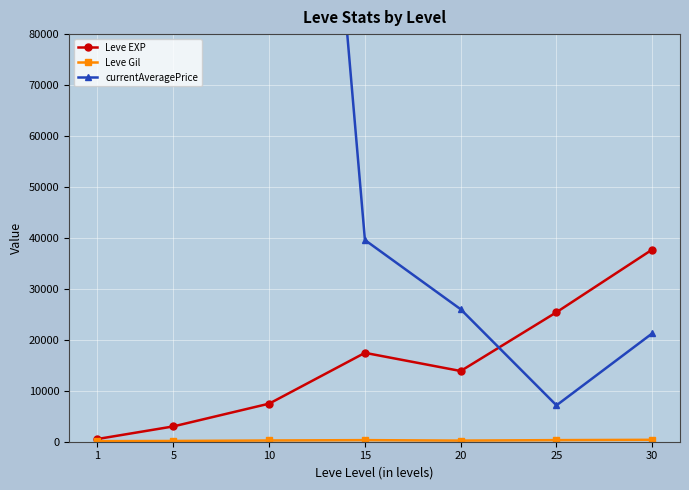

Does the chart display data point markers on the line(s)?

Yes